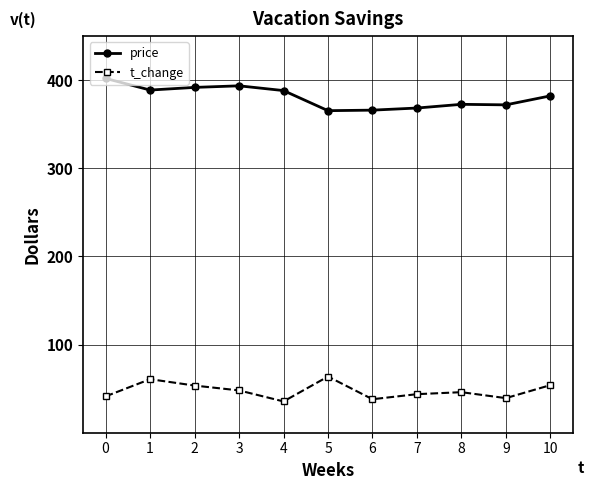

Which series has the largest total across all categories?

price